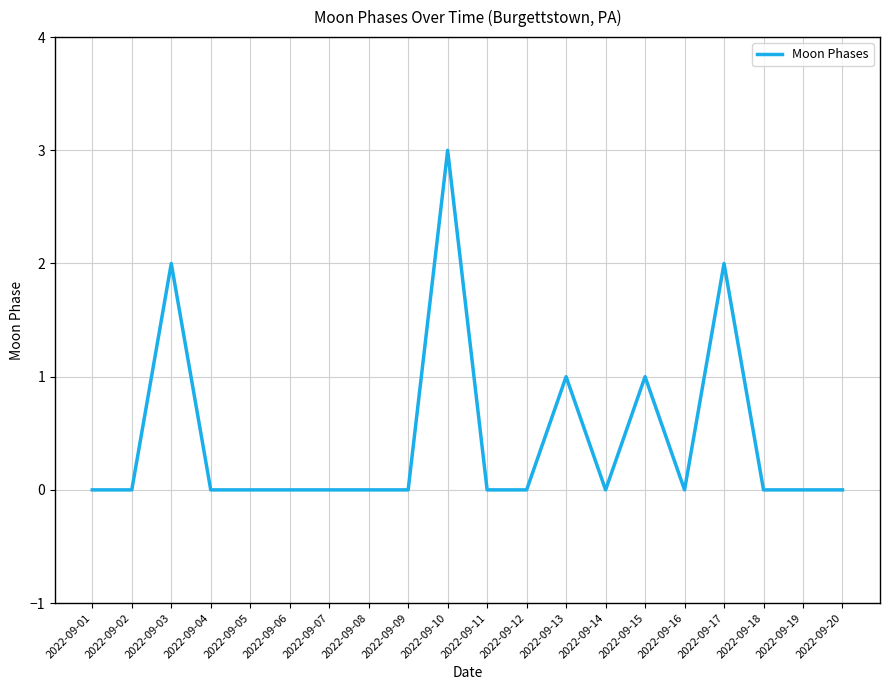

Count the values in the range 0 to 1.

17